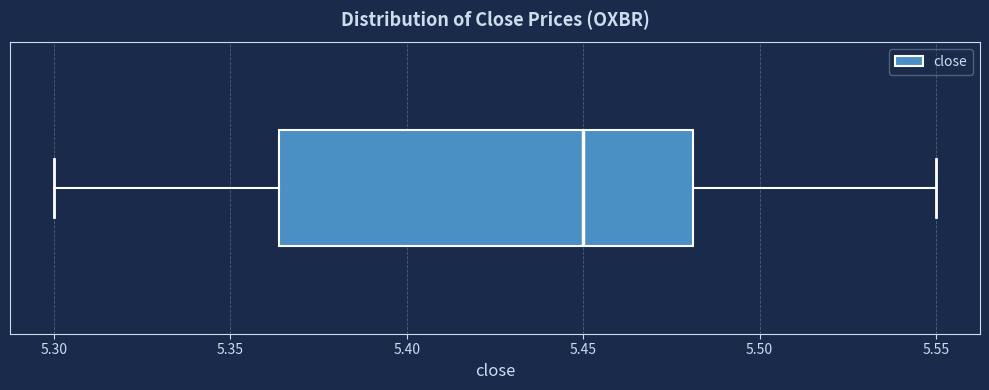

Read this box plot against the x-axis: the position of the median line, the range covered by the box, and the ends of both whiskers. The values are not printed on the chart, so give them approximately, as read against the axis.

median 5.450, box 5.365 to 5.480, whiskers 5.300 to 5.550